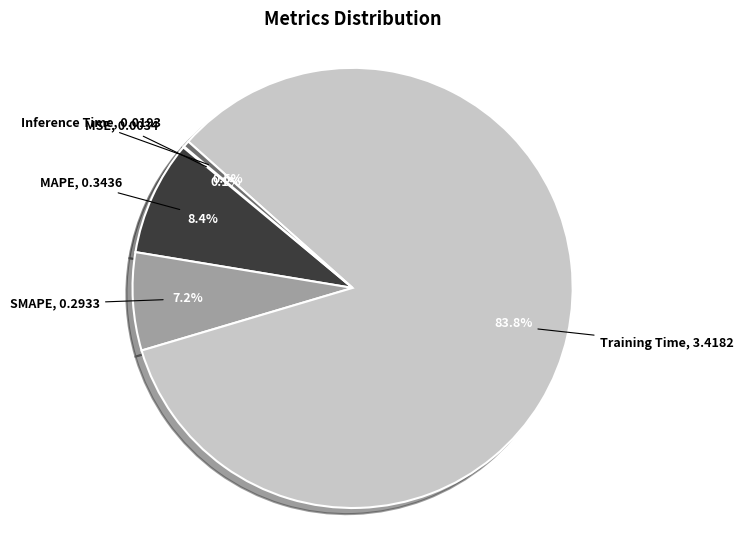

Which has a higher value, MAPE or SMAPE?

MAPE